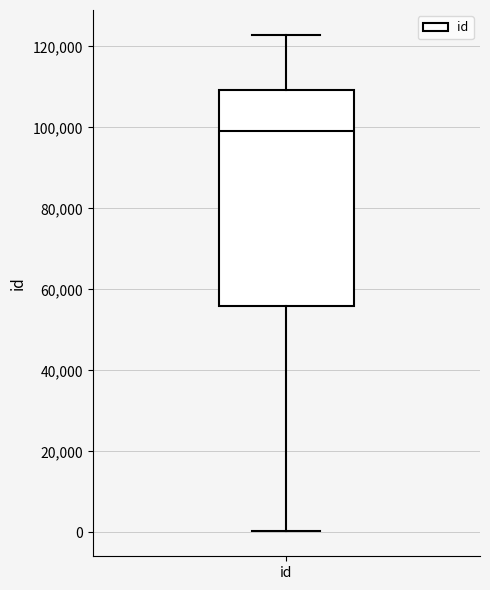

Transcribe this box plot: give where the median line is, the range the box spans, and where the two whiskers end, as read against the y-axis. The values are not printed on the chart, so give them approximately, as read against the axis.

median 98000, box 56000 to 110000, whiskers 0 to 122000